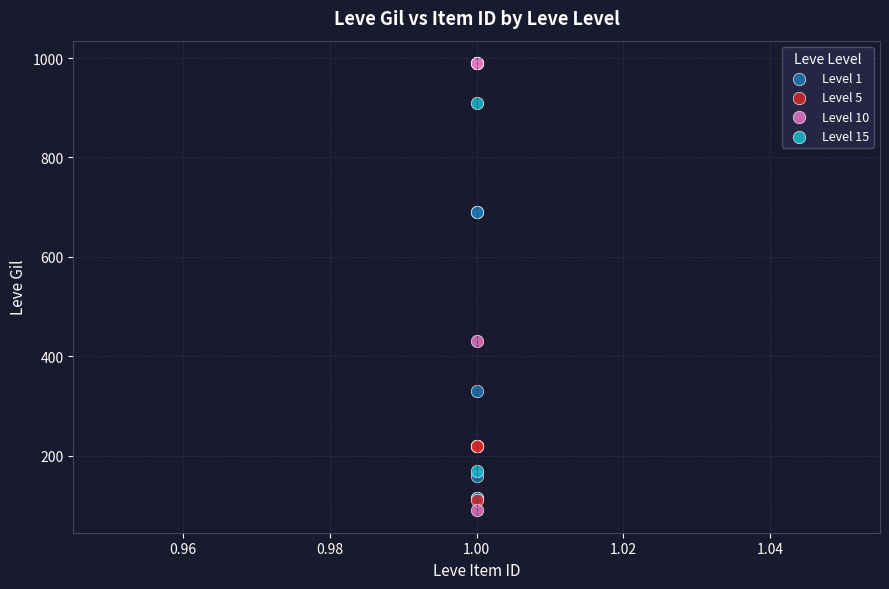

Which series contains the highest Y value?

Level 10